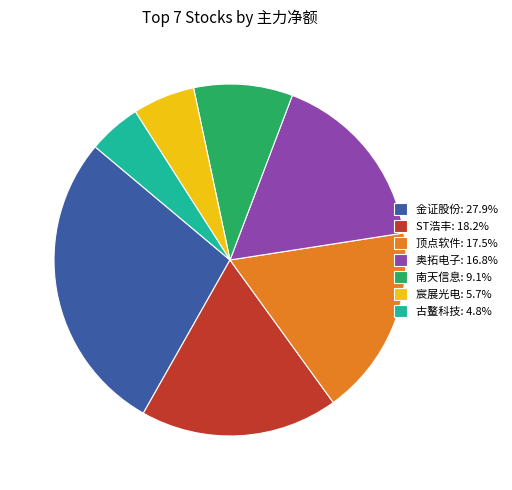

Is the sum of 南天信息: 9.1% and 金证股份: 27.9% greater than half?

No